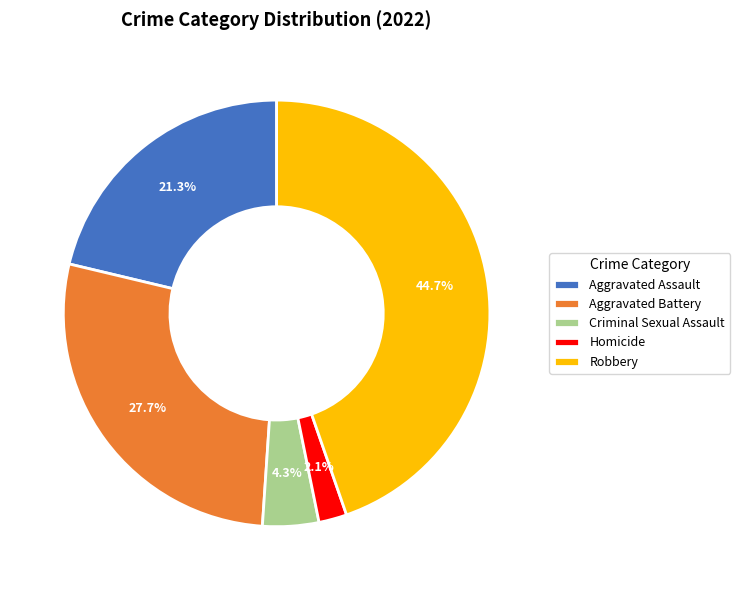

The Homicide slice represents 17% of the pie. True or false?

False